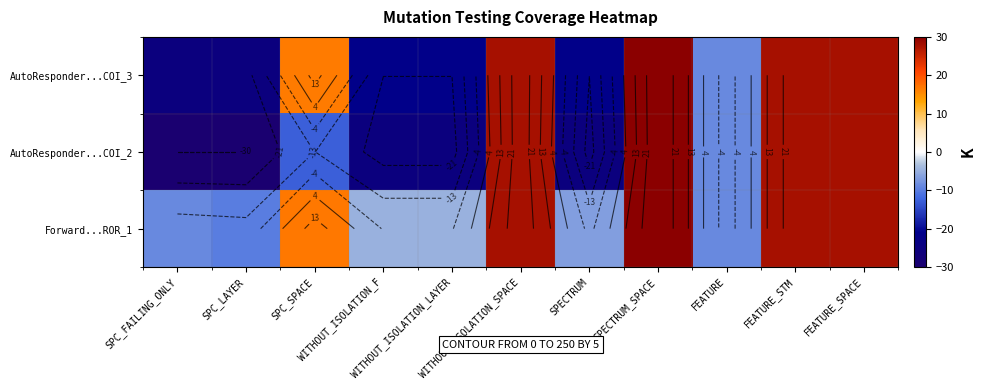

Is it true that AutoResponder...COI_2 equals 41.6 at FEATURE_SPACE?

False